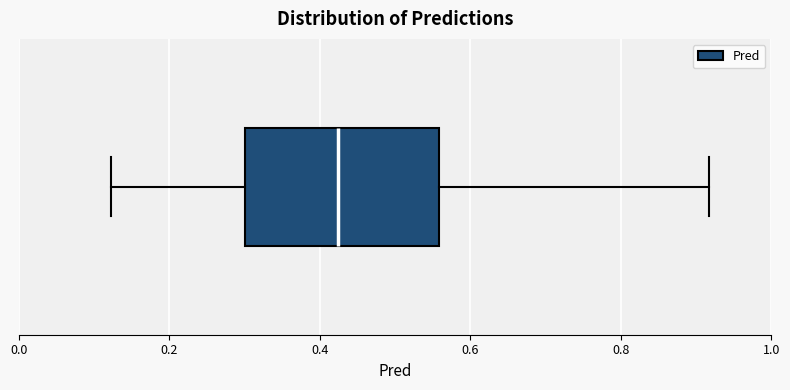

Where does the median line of the box sit on the x-axis? The values are not printed on the chart, so give them approximately, as read against the axis.

0.42